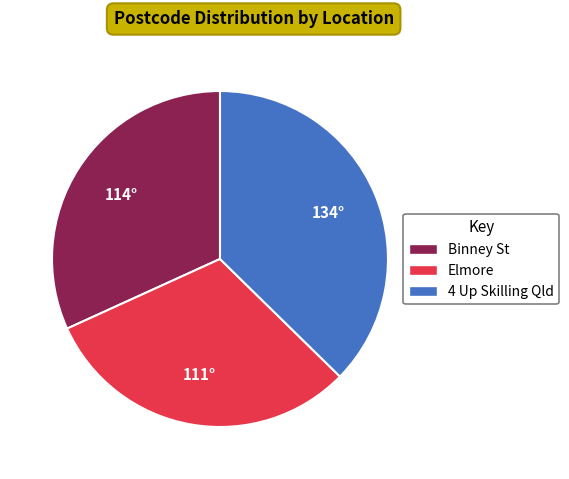

True or false: Elmore accounts for 24% of the total.

False